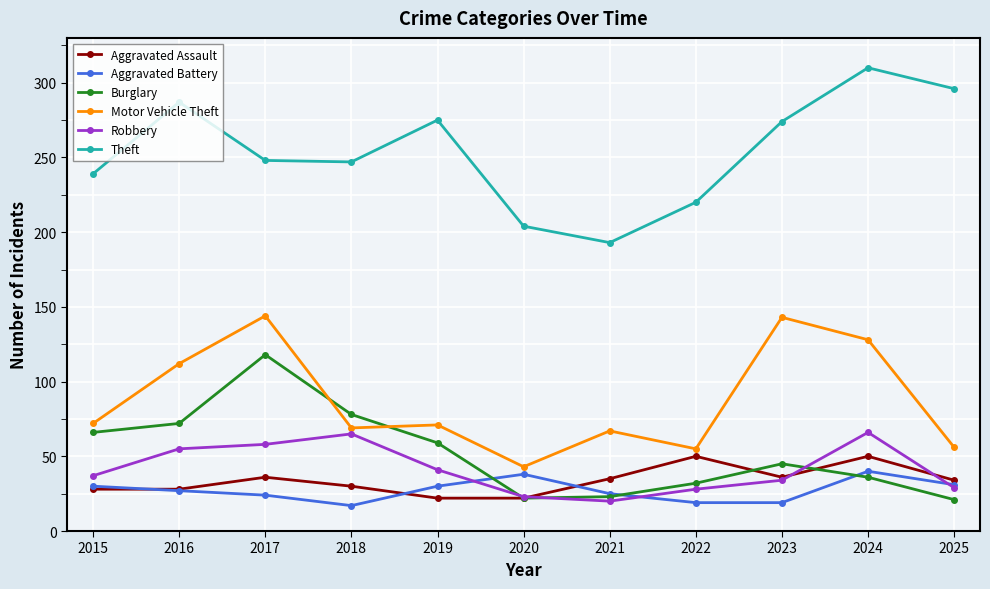

What is the value of the Motor Vehicle Theft point at the 1st from the left?

72